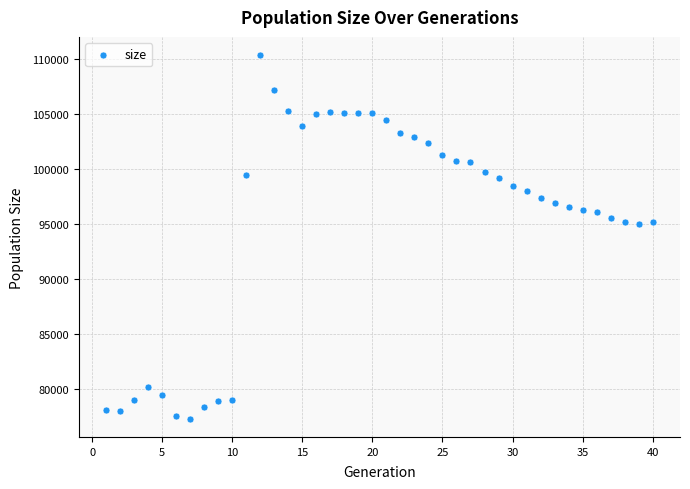

What is the range of X values (max minus min)?

39